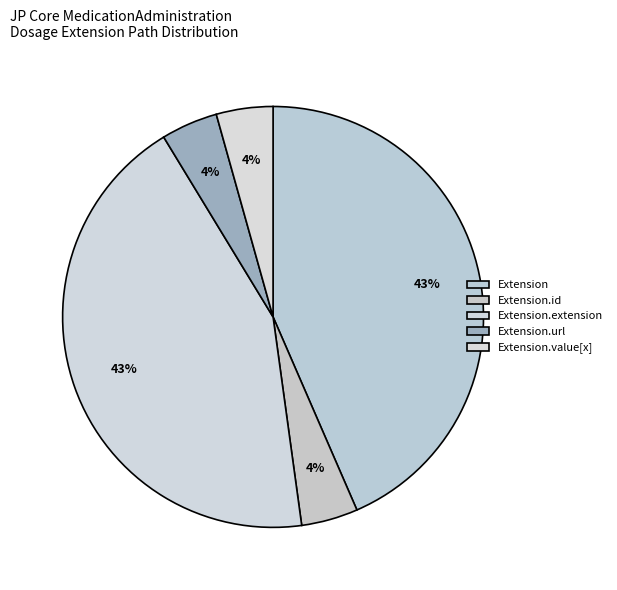

How many slices are in this pie chart?

5